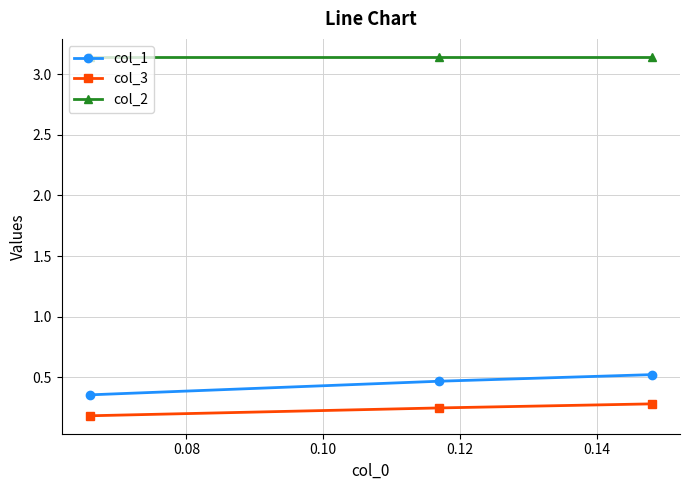

What is the sum of all col_1 values?

1.3